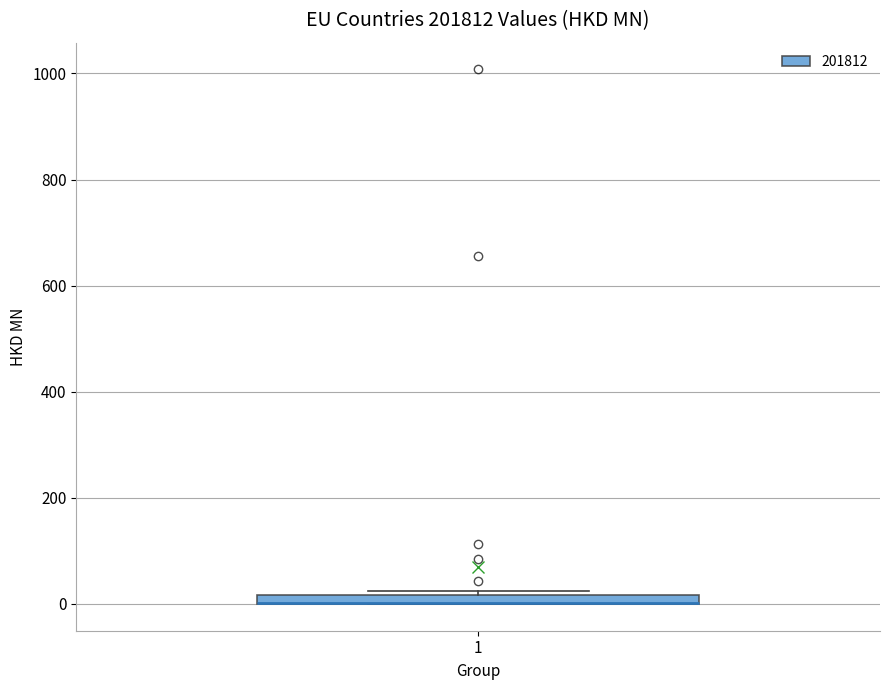

Where is the upper edge of the box at x = 1 on the y-axis? The values are not printed on the chart, so give them approximately, as read against the axis.

20